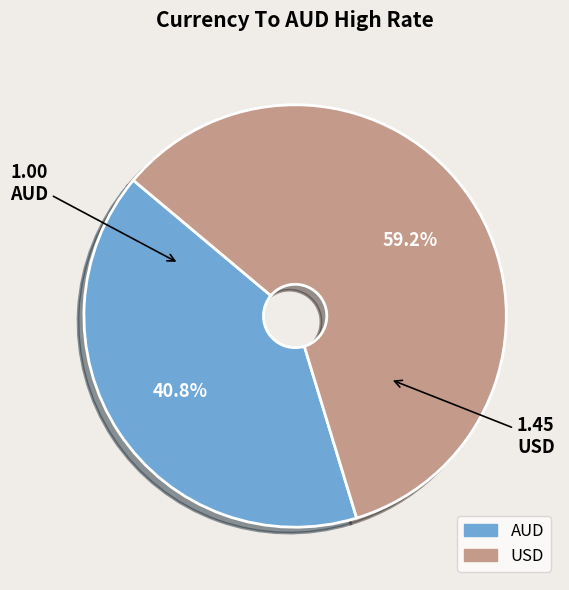

What percentage do USD and AUD together represent?

100.0%